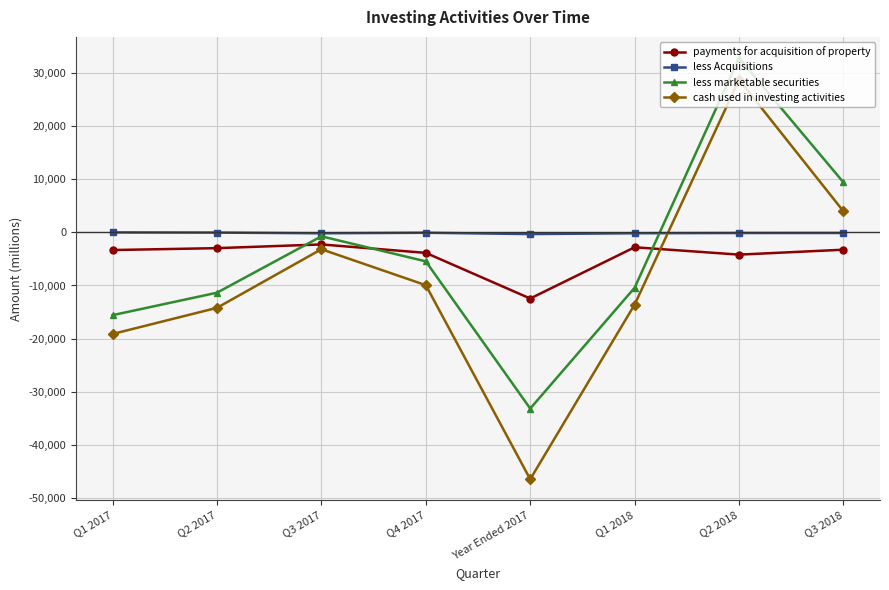

The value of less marketable securities at Q2 2018 is 7688. True or false?

False